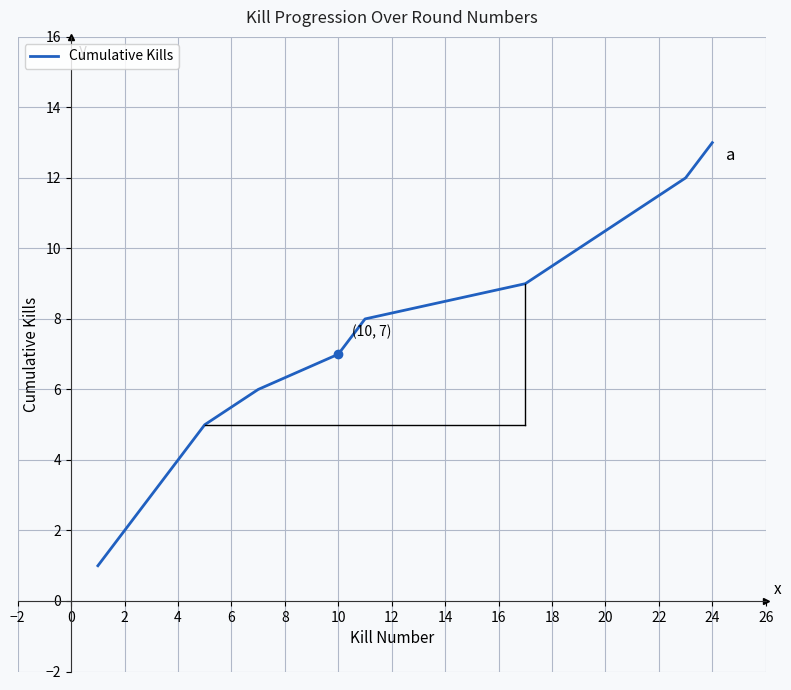

What is the greatest value displayed?

13